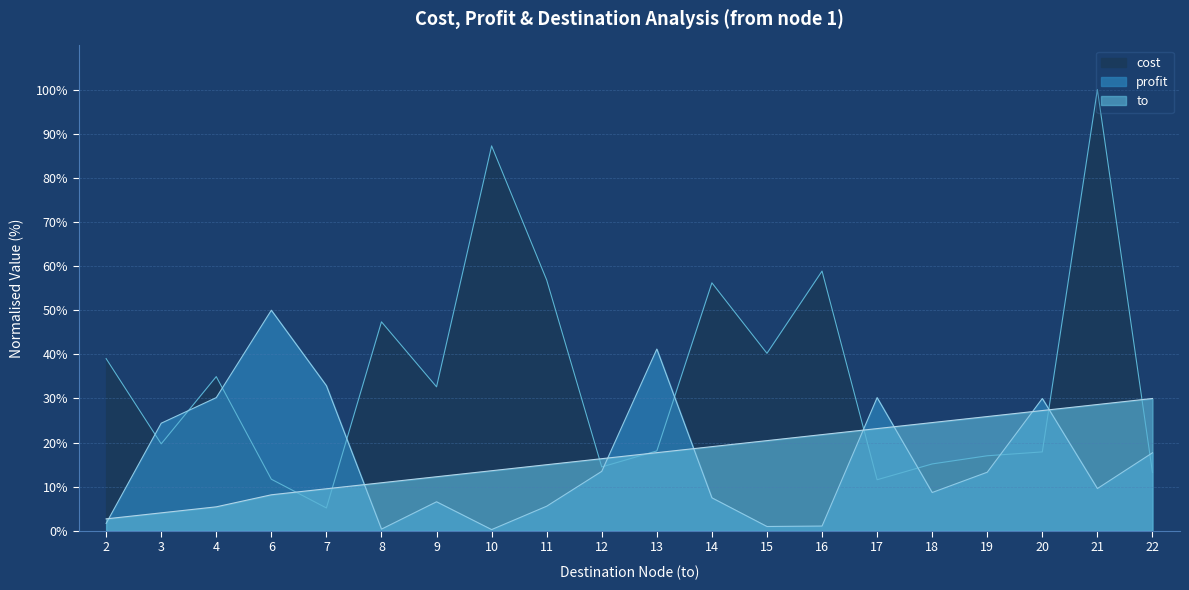

How many intersections are there between profit and to?

8